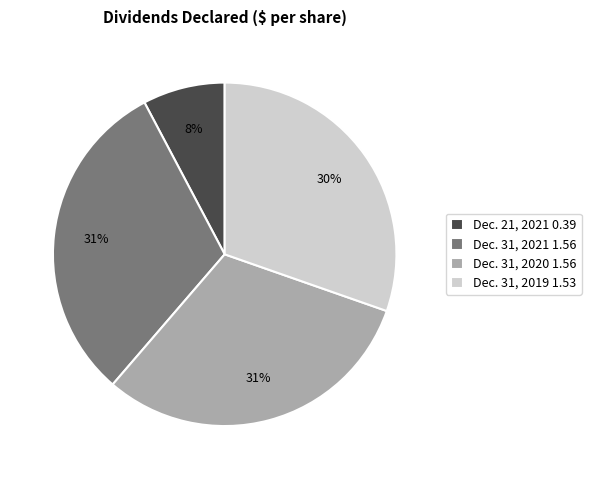

Is there any slice that represents more than half of the pie?

No